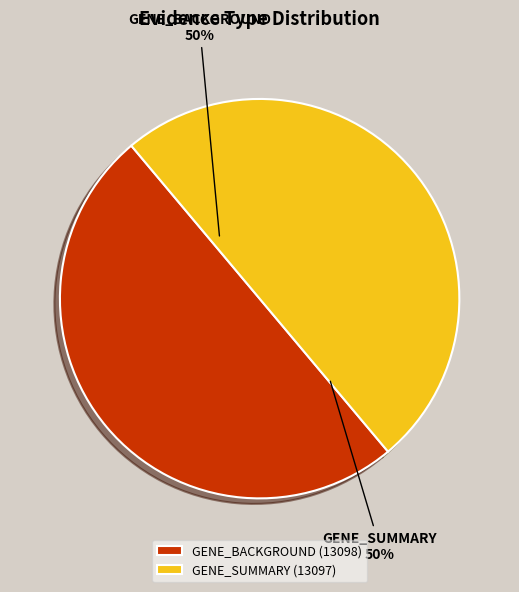

Is the sum of GENE_SUMMARY and GENE_BACKGROUND greater than half?

Yes